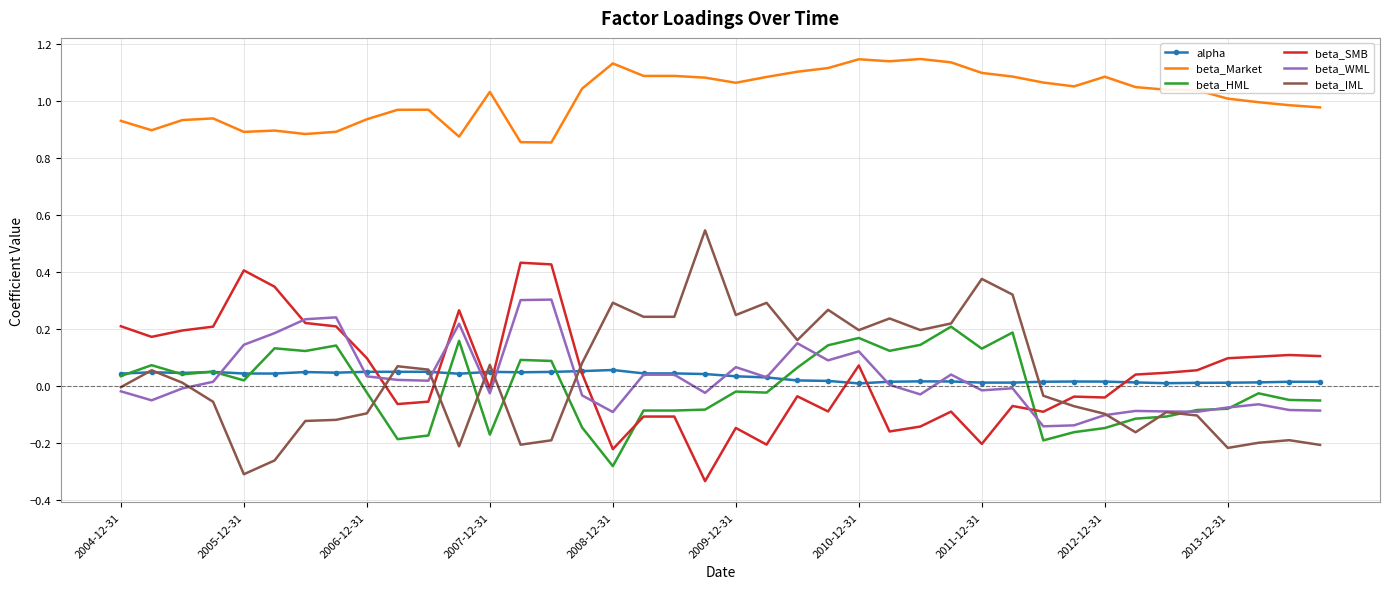

List the series in order of their peak value, lowest first.

alpha, beta_HML, beta_WML, beta_SMB, beta_IML, beta_Market